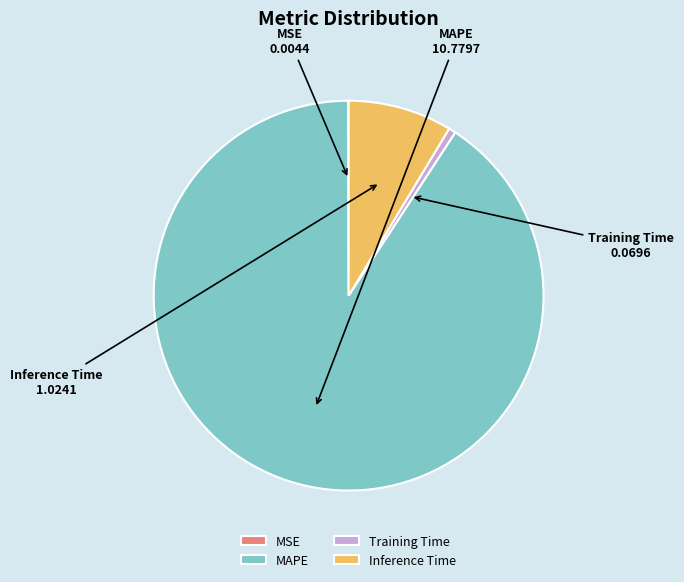

Is there any slice that represents more than half of the pie?

Yes